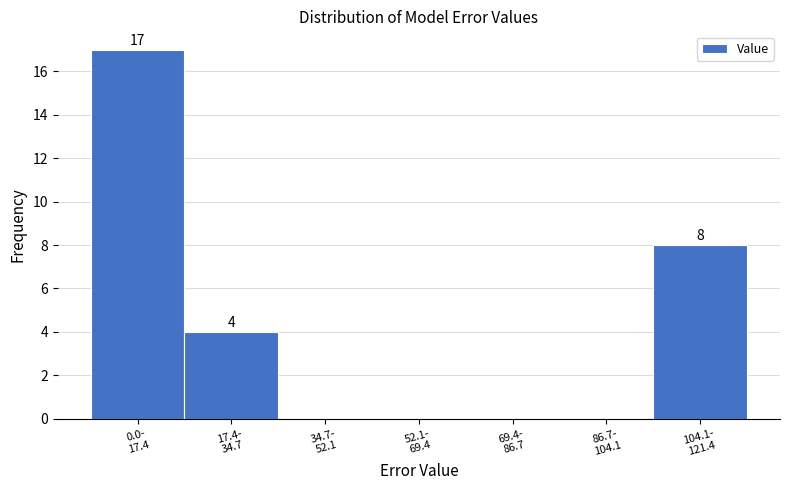

What is the sum of all values?

29